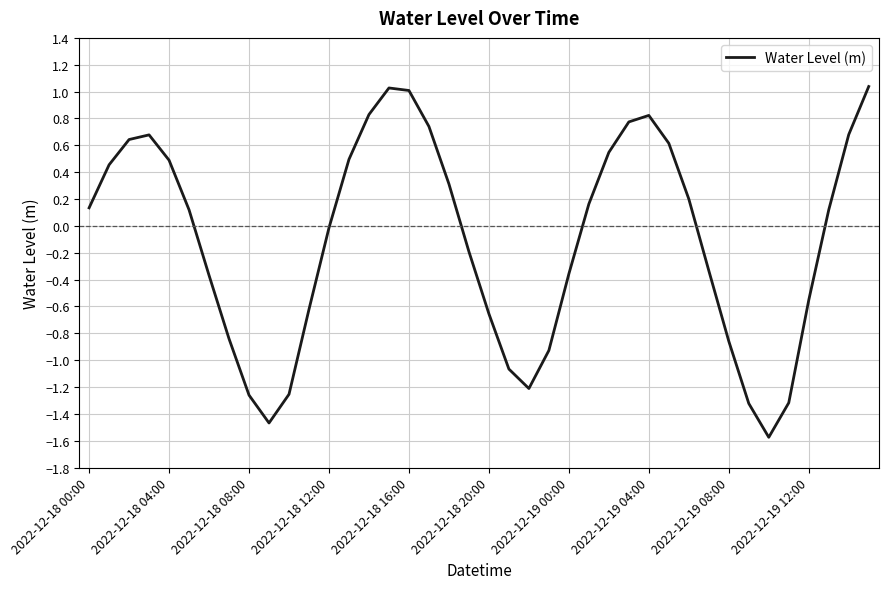

How many lines are shown in the chart?

1